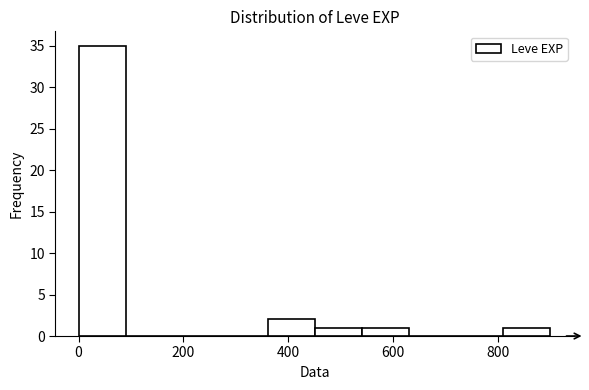

Over which range of the x-axis is the bar tallest?

0 to 100